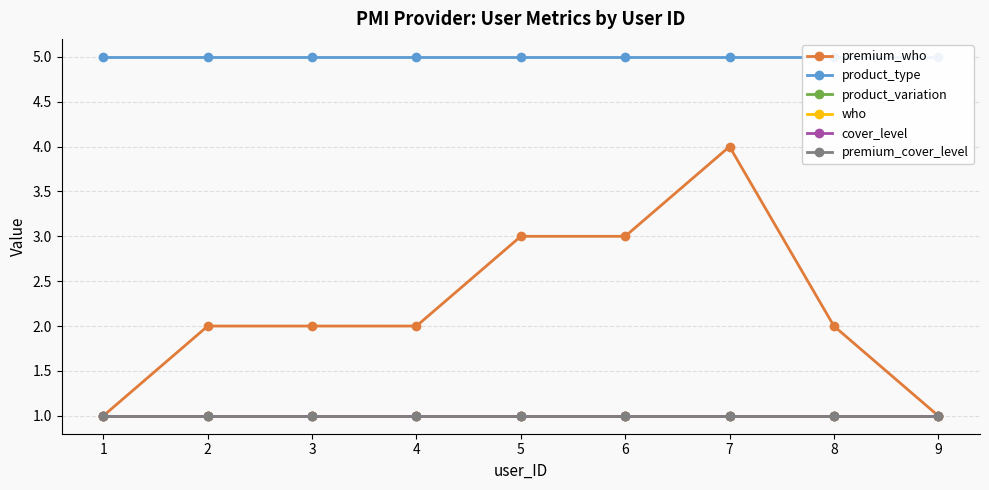

List the series in order of their peak value, highest first.

product_type, premium_who, product_variation, who, cover_level, premium_cover_level